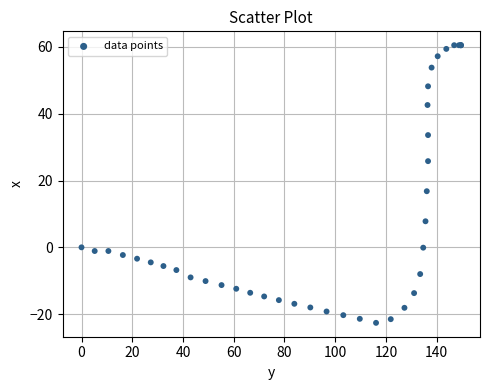

What Y value in the scatter plot is closest to 18?

16.8